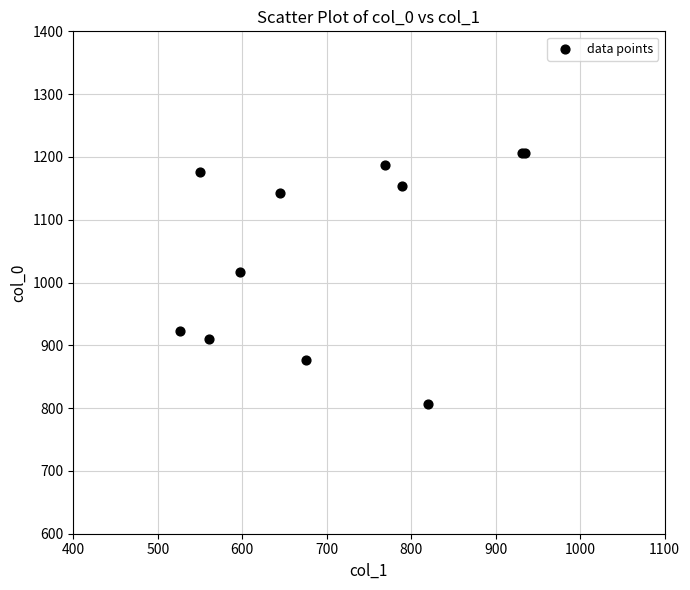

What Y value in the scatter plot is closest to 1006?

1016.7